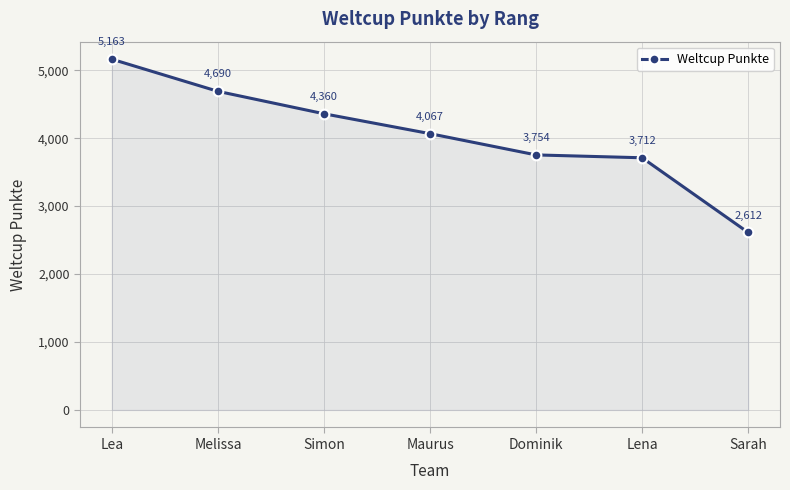

The value at Dominik is 3754. True or false?

True